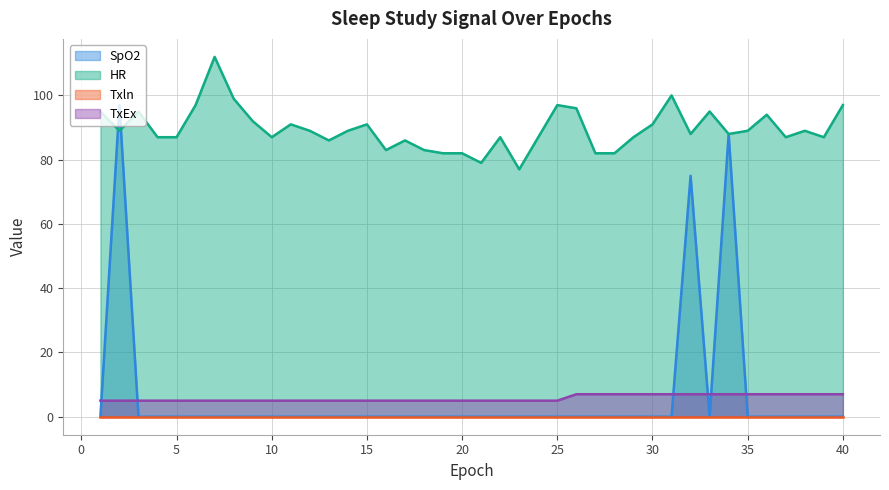

What is the maximum value shown in the chart?

112